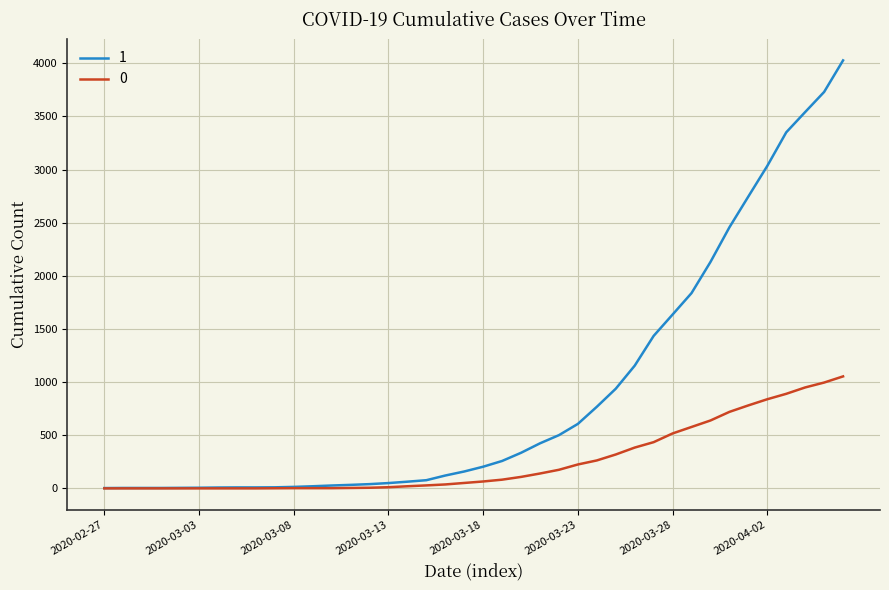

What is the average value of the 0 series?

258